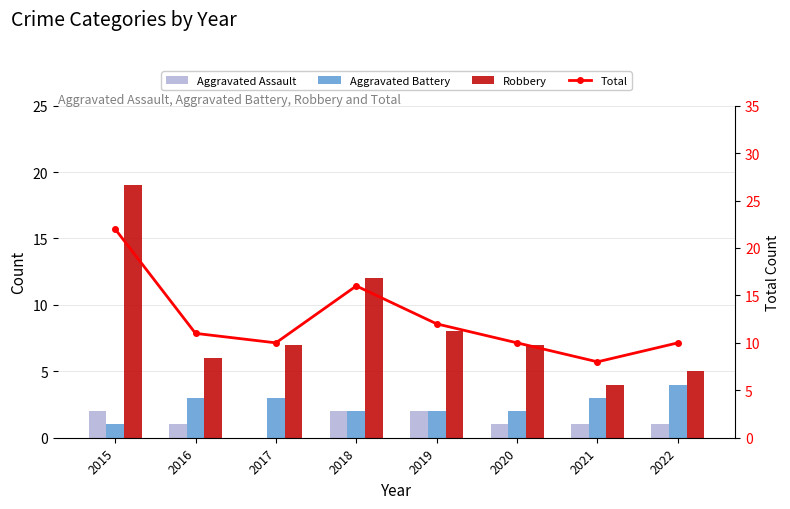

Is the value of Robbery at 2019 greater than the value of Total at 2019?

No